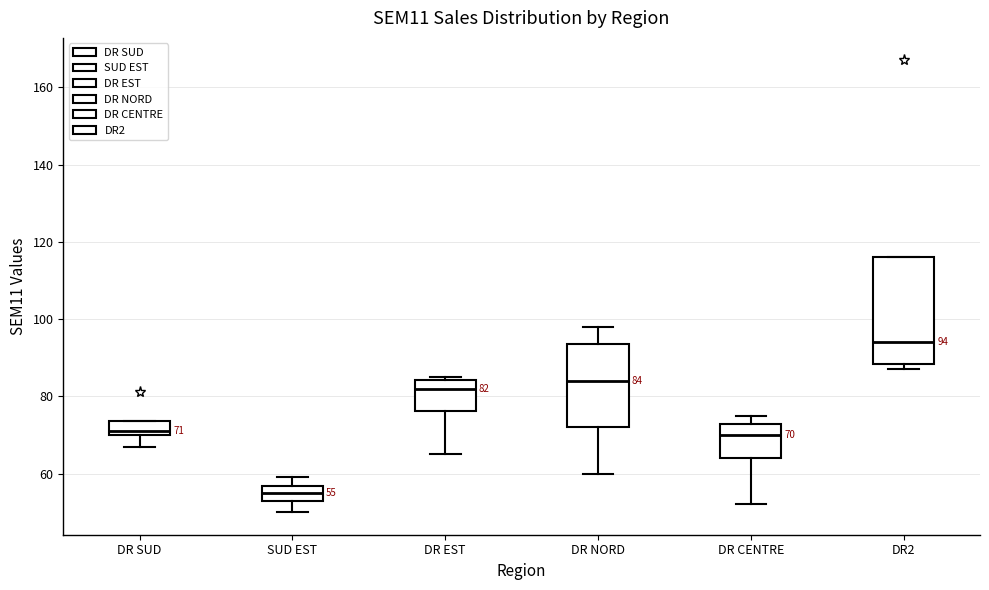

Which box is the tallest, from its lower edge to its upper edge?

DR2